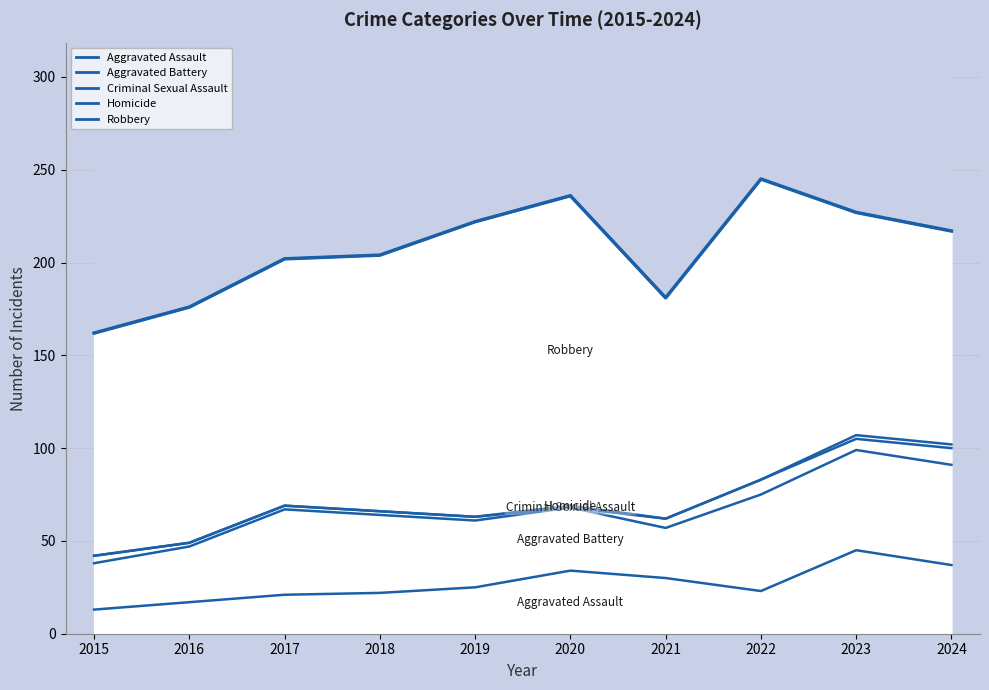

The Homicide series shows 69 at 2016. True or false?

False